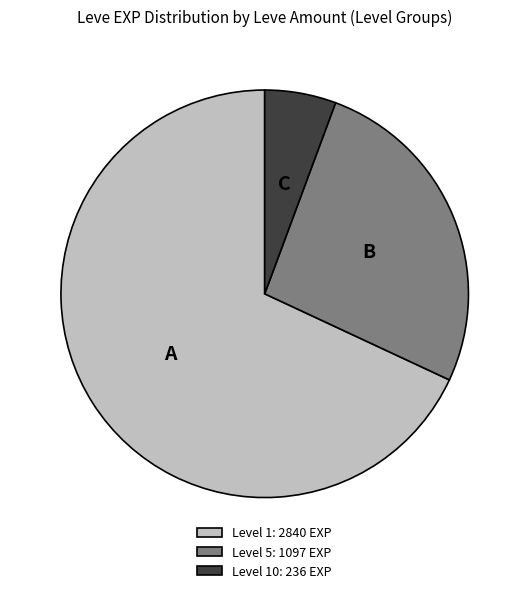

Which category has the biggest portion of the pie?

Level 1: 2840 EXP